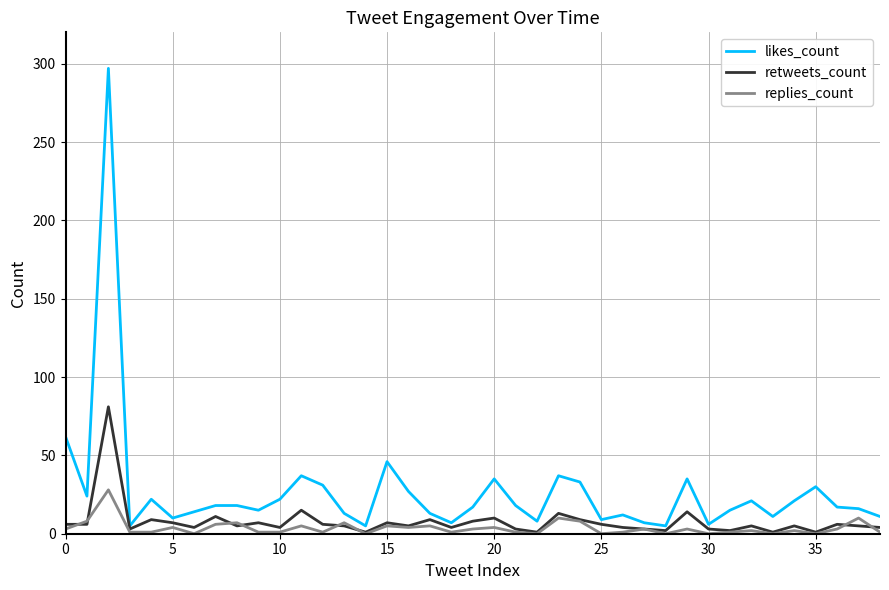

List the series in order of their peak value, lowest first.

replies_count, retweets_count, likes_count